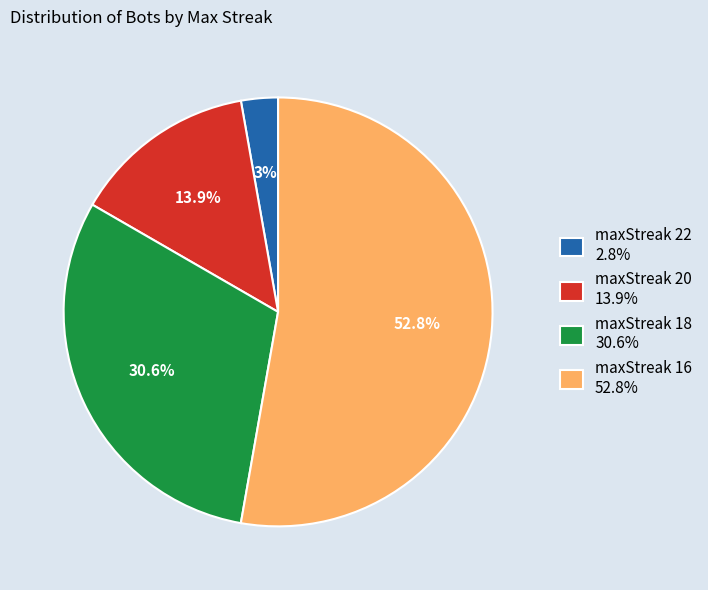

Count the number of slices in the pie.

4